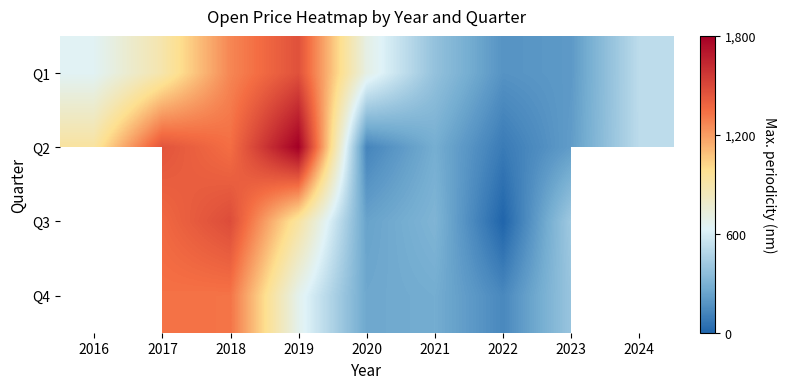

Where does the Q1 series first go above 644?

2016